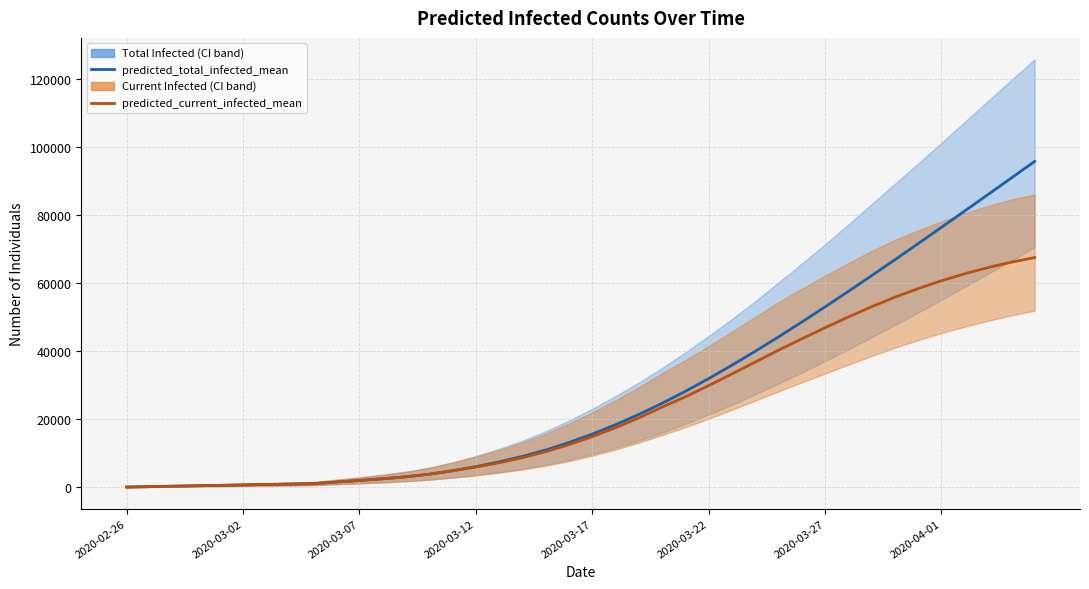

Between 14 and 39, which is larger?

39